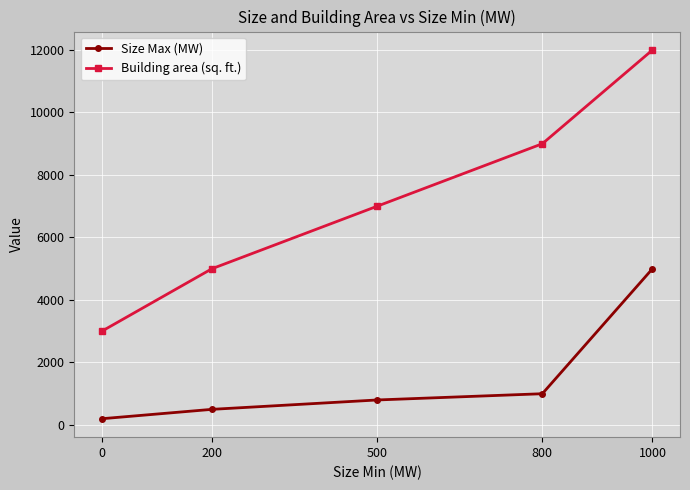

True or false: Building area (sq. ft.) has more than 1 points higher than both neighbors.

False